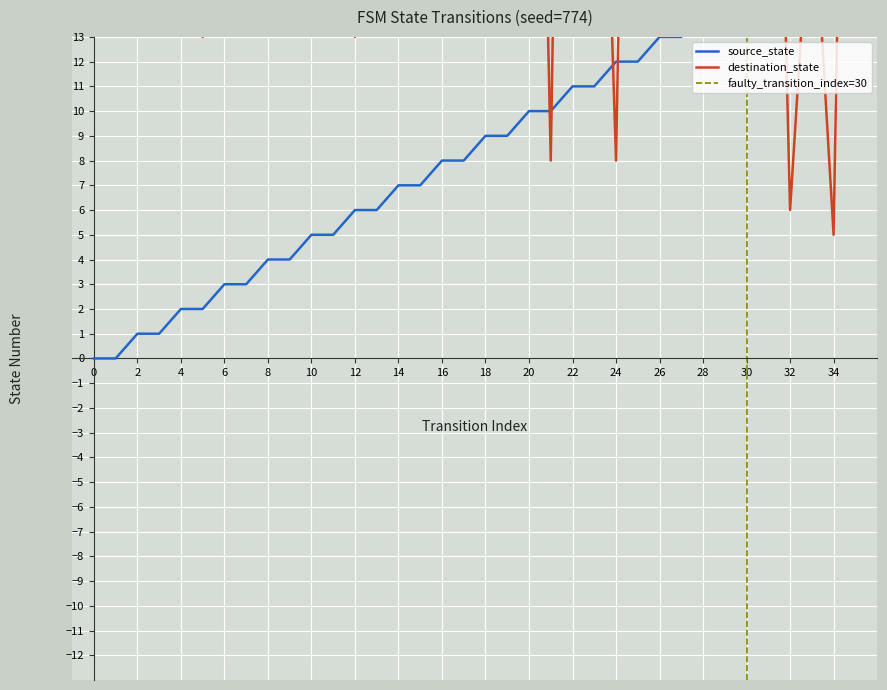

Rank the series at 14 from highest to lowest value.

destination_state, source_state